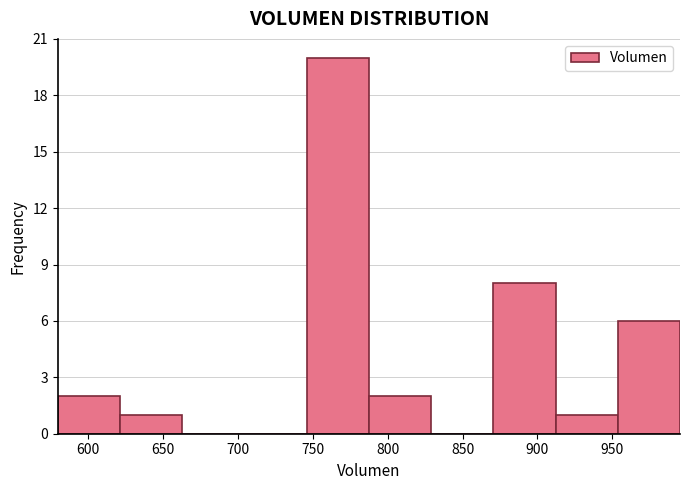

Over which range of the x-axis is the bar tallest?

745 to 785